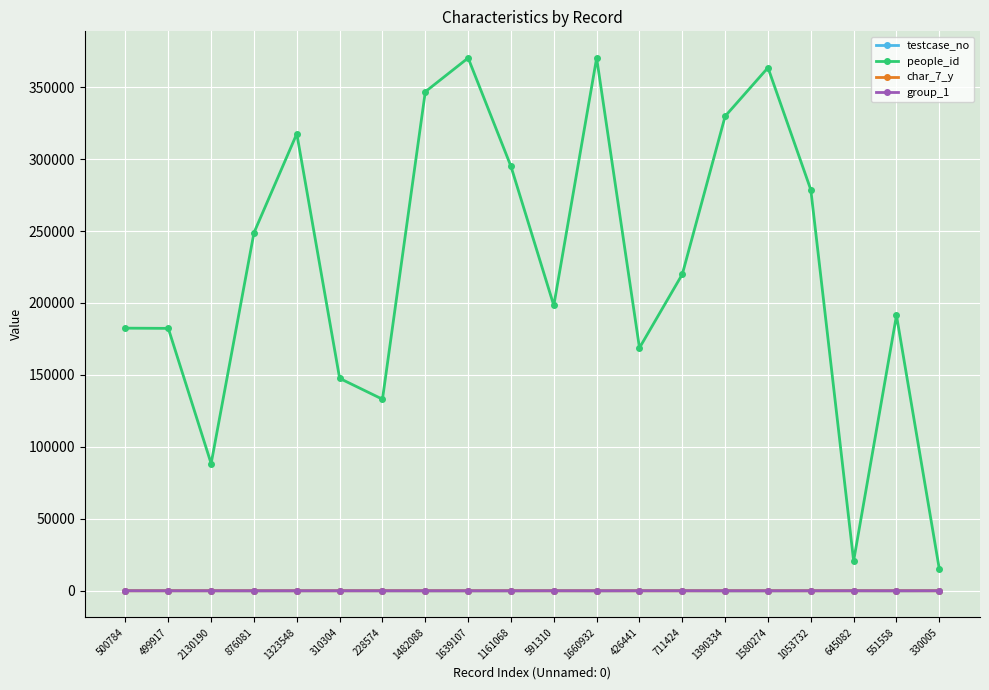

Is the value of people_id at 1580274 greater than the value of char_7_y at 426441?

Yes